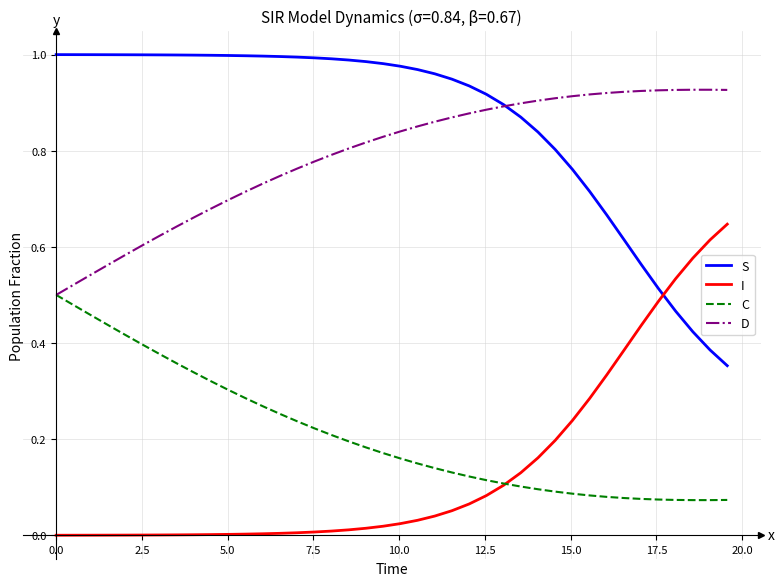

List the series in order of their peak value, lowest first.

C, I, D, S